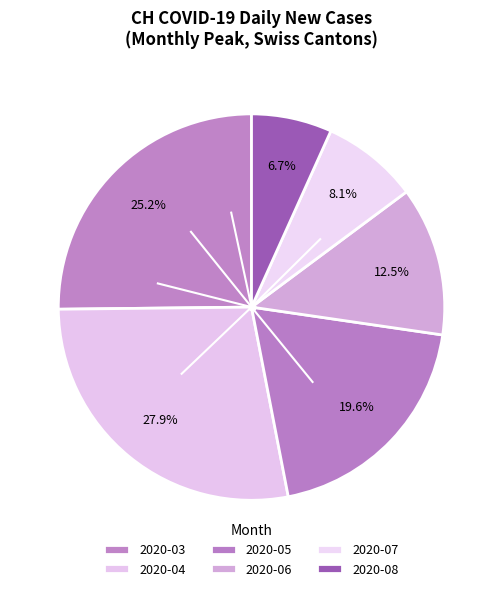

Which has a higher value, 2020-08 or 2020-07?

2020-07